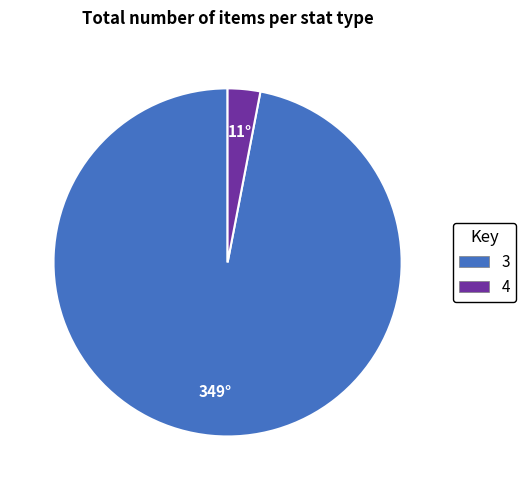

Between 4 and 3, which is larger?

3